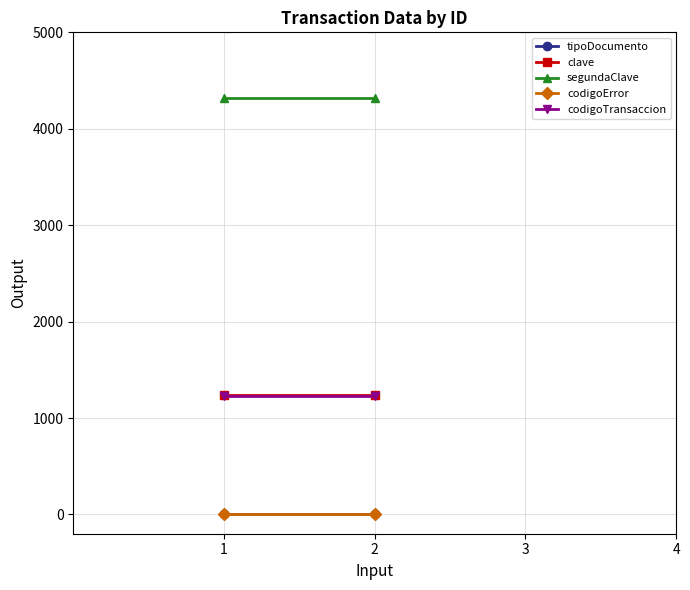

What are all the series names shown in the legend?

tipoDocumento, clave, segundaClave, codigoError, codigoTransaccion